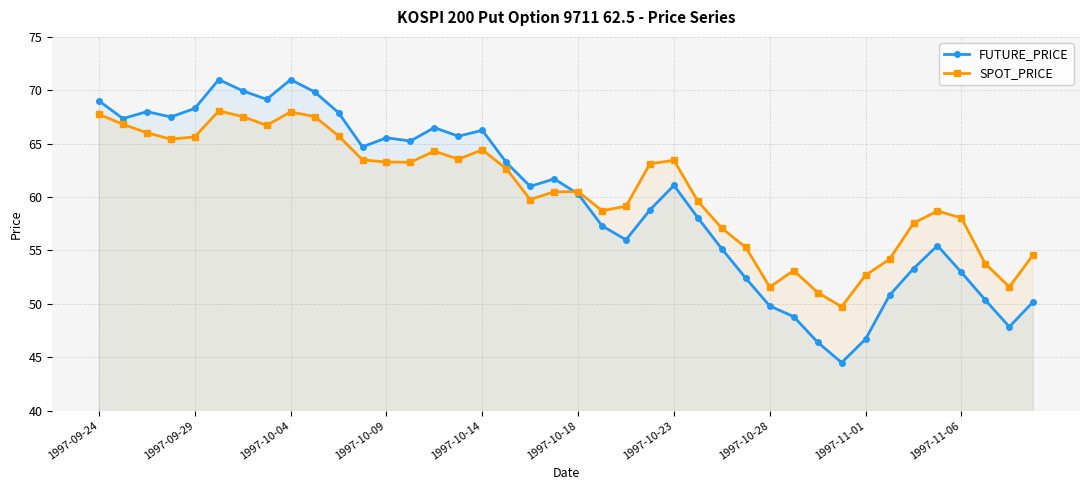

Rank the series by their maximum value, from highest to lowest.

FUTURE_PRICE, SPOT_PRICE